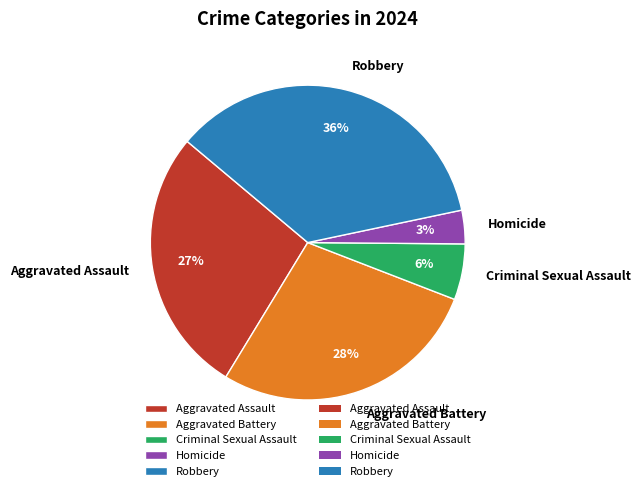

To the nearest percent, what is the difference between the Robbery and Aggravated Battery slice percentages?

8%